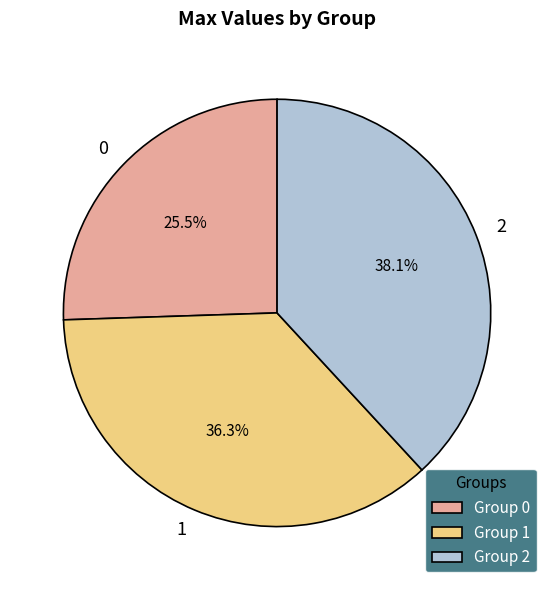

To the nearest percent, what is the difference between the 2 and 0 slice percentages?

13%